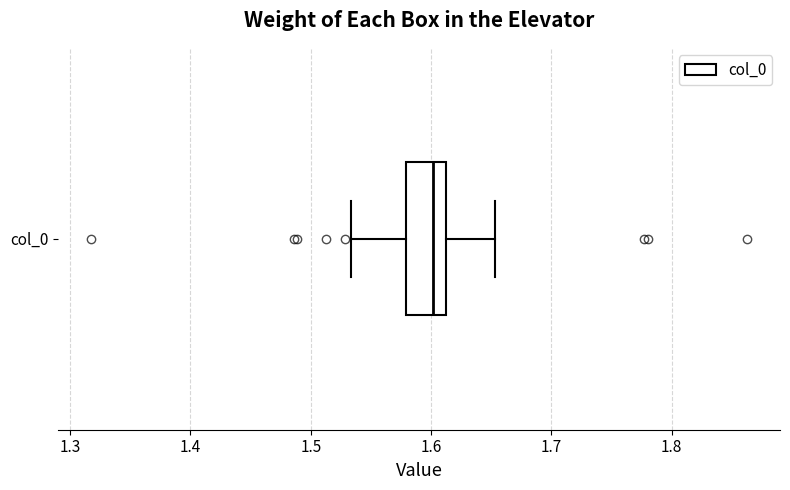

Transcribe this box plot: give where the median line is, the range the box spans, and where the two whiskers end, as read against the x-axis. The values are not printed on the chart, so give them approximately, as read against the axis.

median 1.60, box 1.58 to 1.61, whiskers 1.53 to 1.65